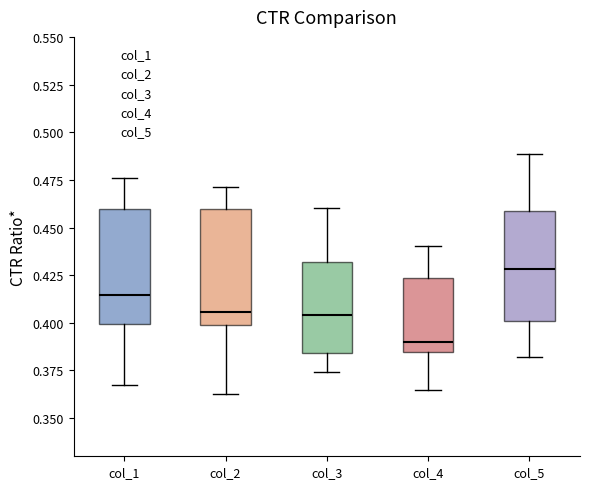

Which box has the lowest median line?

col_4